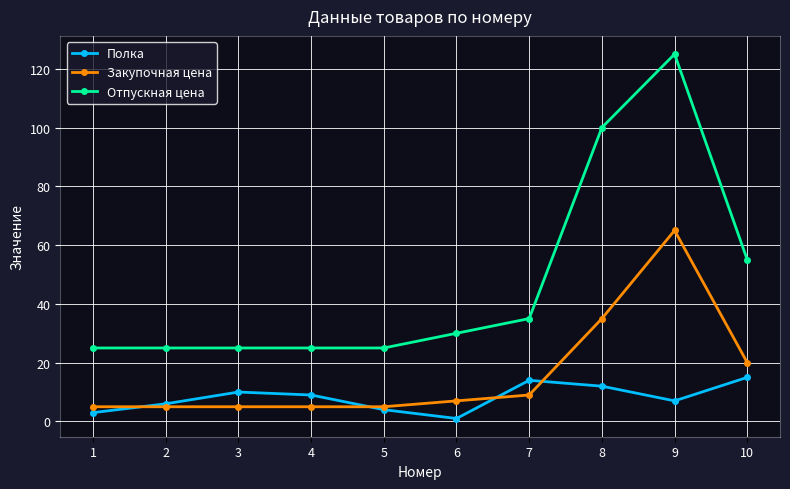

True or false: Отпускная цена has more than 0 points higher than both neighbors.

True